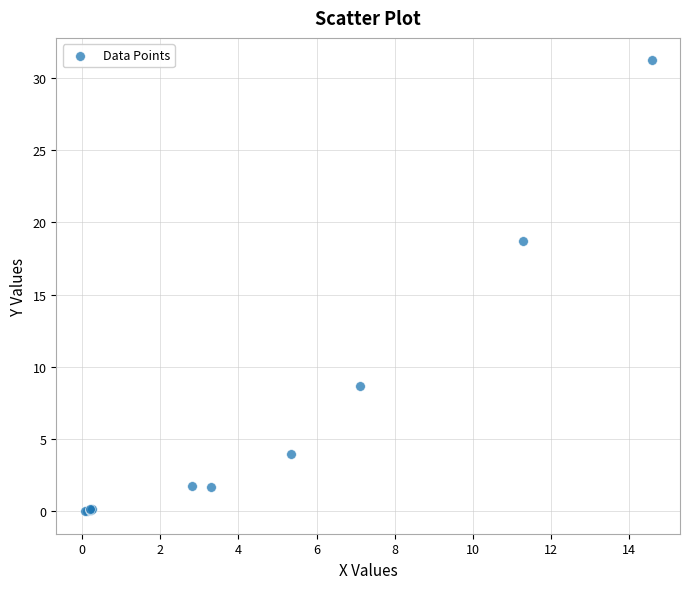

What Y value in the scatter plot is closest to 15?

18.7